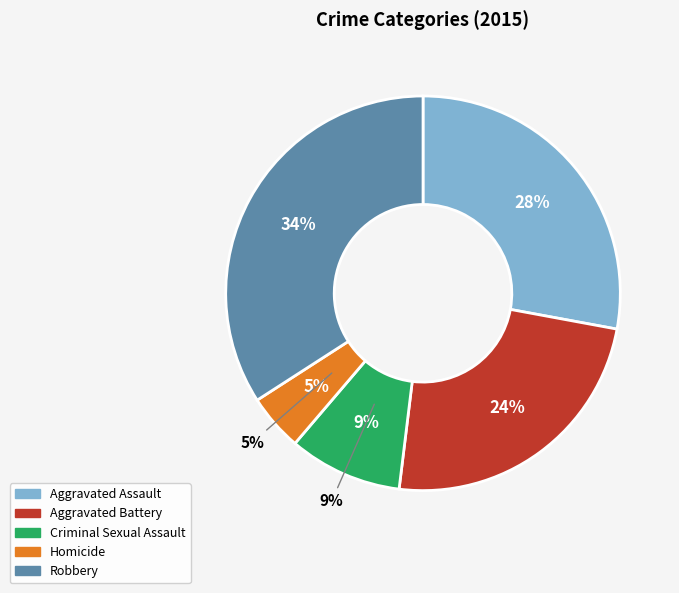

Which slice is the smallest?

Homicide